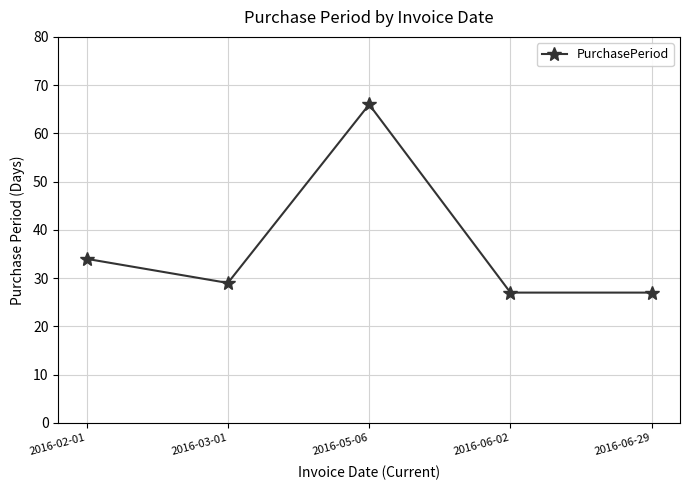

At which category does the chart reach its peak across all series?

2016-05-06